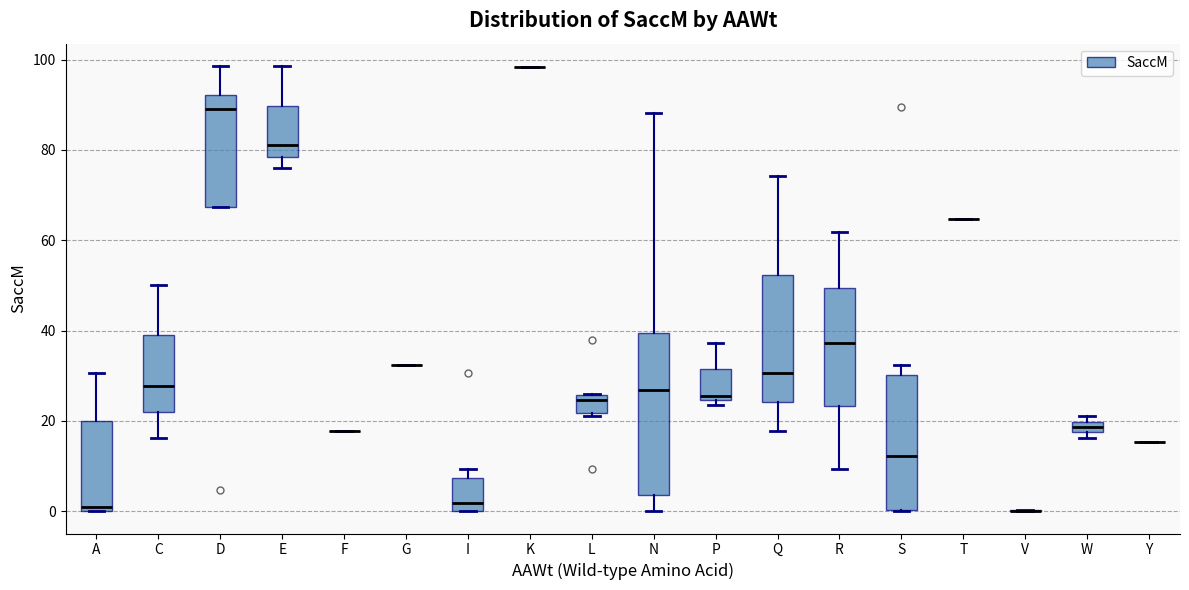

Where does the median line of the box for P sit on the y-axis? The values are not printed on the chart, so give them approximately, as read against the axis.

26